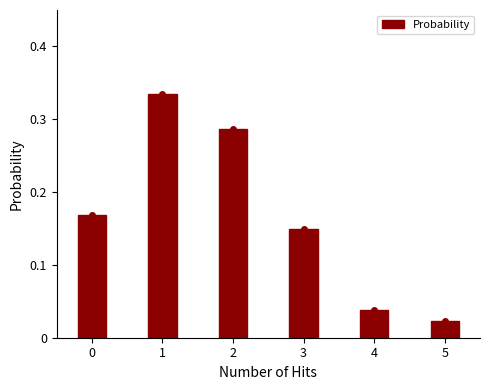

The chart shows a value of 0.1 at 0. True or false?

False